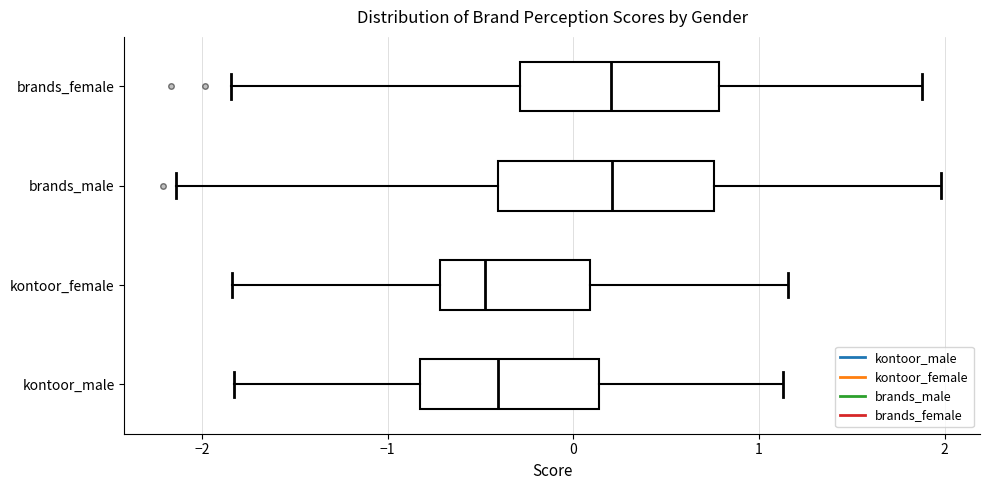

Where does the right whisker of the box for brands_male end on the x-axis? The values are not printed on the chart, so give them approximately, as read against the axis.

2.0